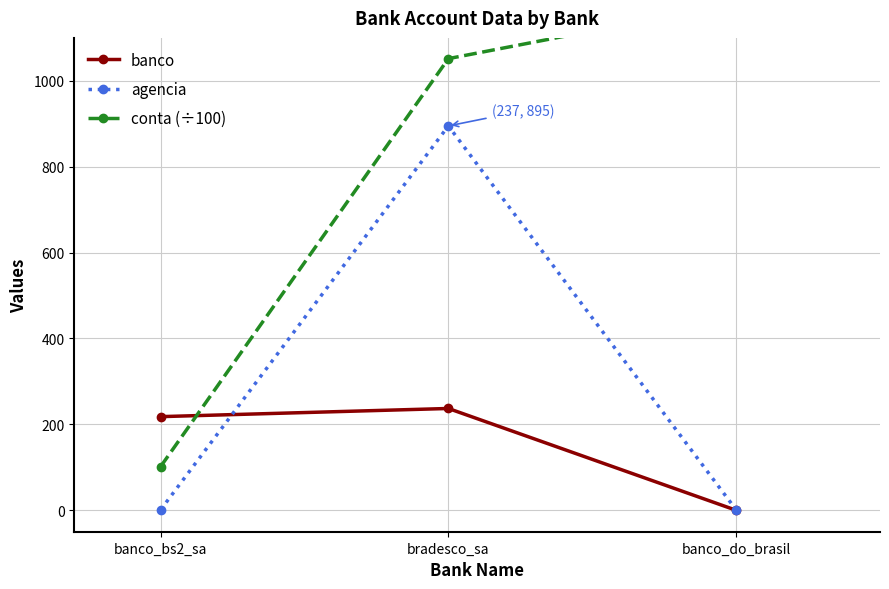

List the series in order of their overall mean, highest first.

conta (÷100), agencia, banco